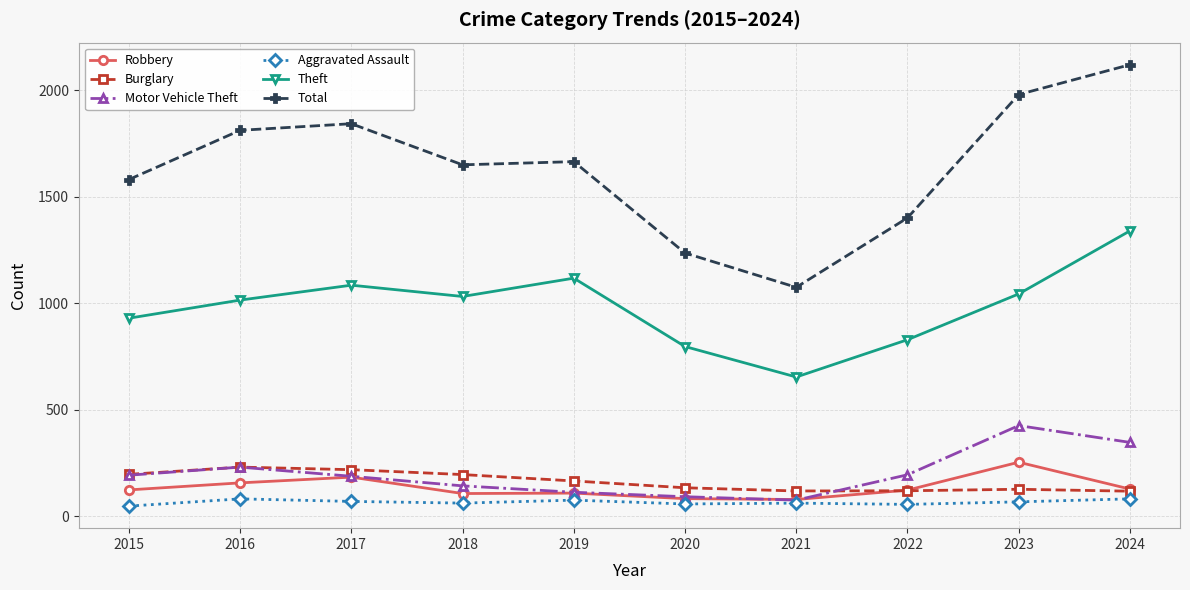

Does the chart display data point markers on the line(s)?

Yes